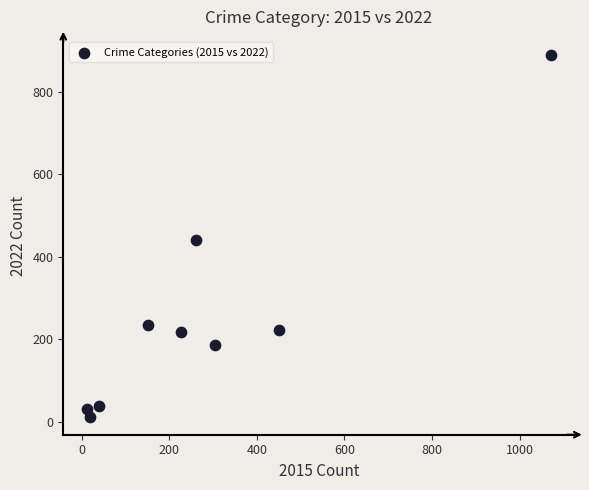

What Y value in the scatter plot is closest to 451?

441